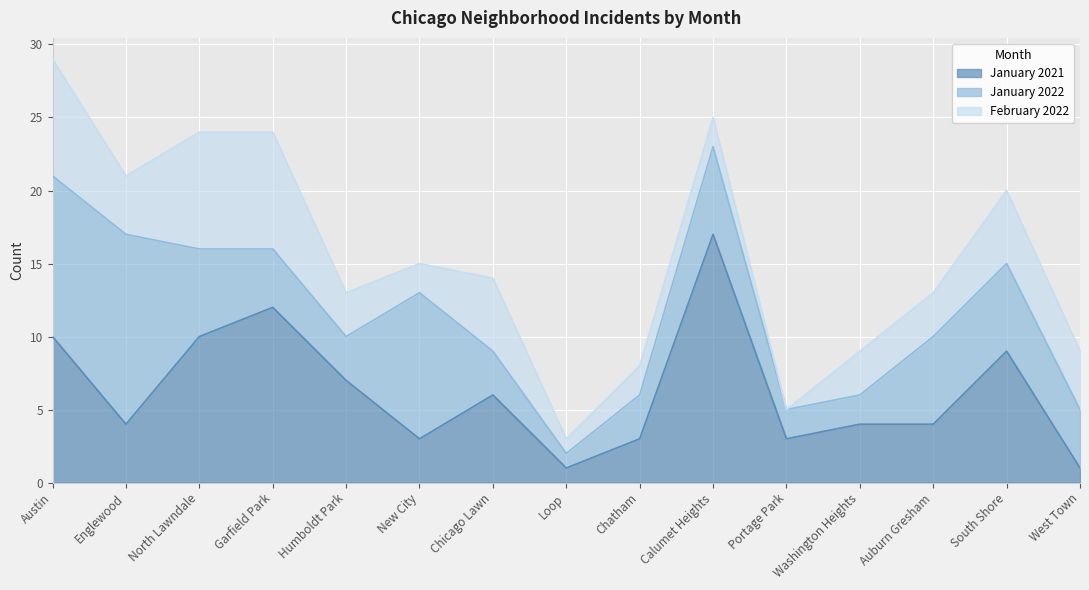

True or false: January 2022 and February 2022 cross at least once.

True